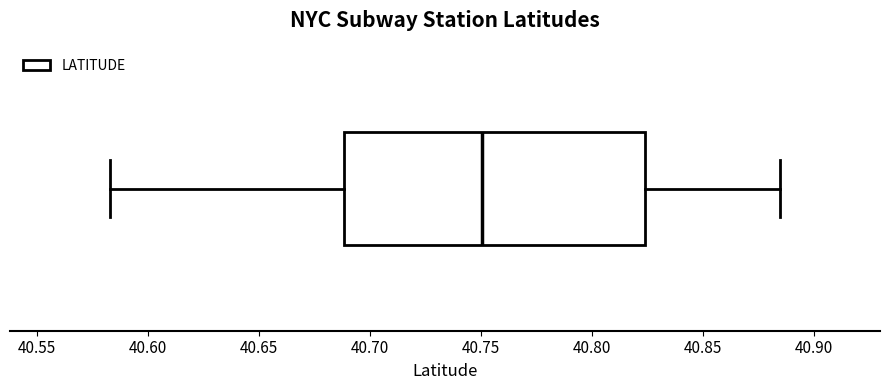

Read this box plot against the x-axis: the position of the median line, the range covered by the box, and the ends of both whiskers. The values are not printed on the chart, so give them approximately, as read against the axis.

median 40.750, box 40.690 to 40.825, whiskers 40.585 to 40.885